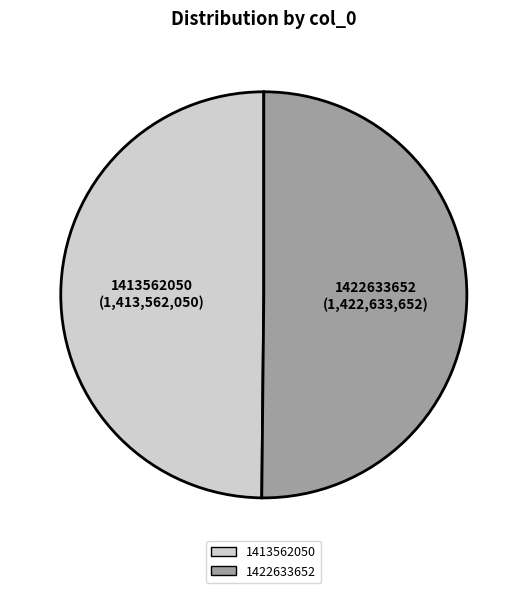

Is it true that 1413562050 is 63% of the pie?

False